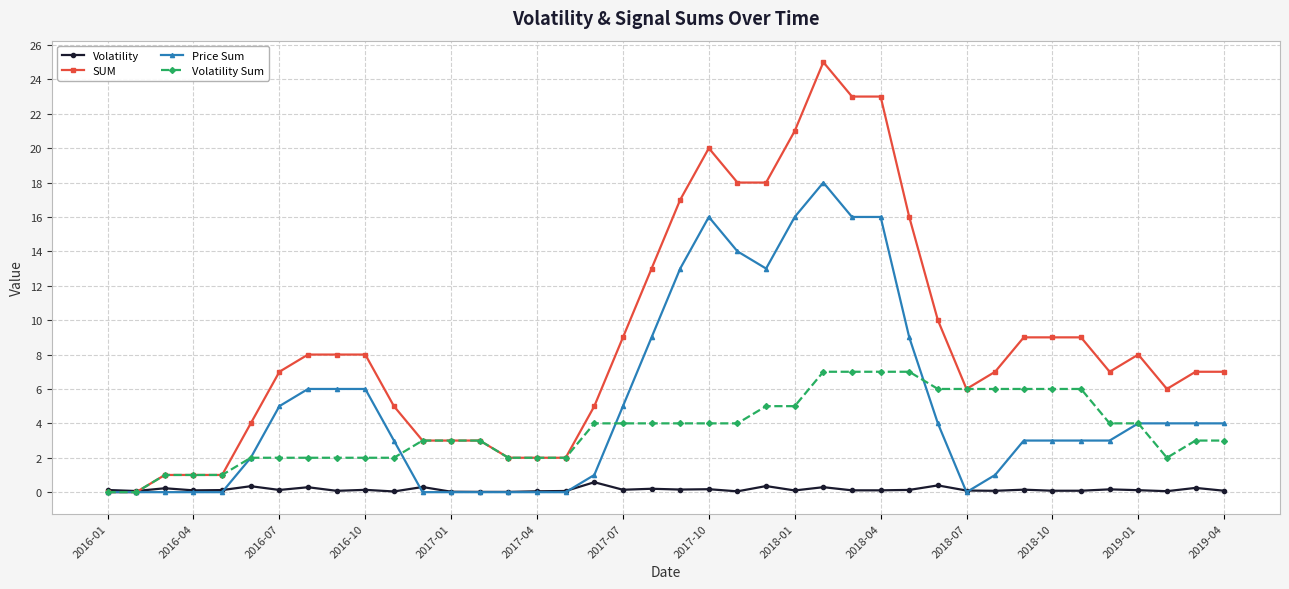

What is the value of the SUM point at the 19th from the left?

9.0